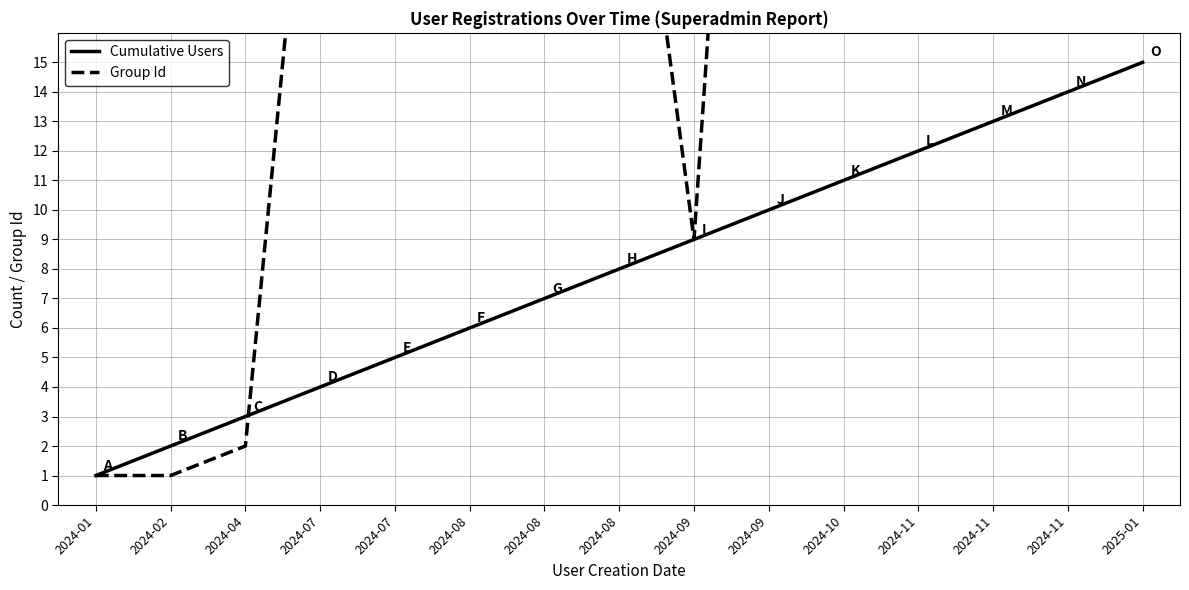

At which category does Group Id reach its first local valley?

2024-09